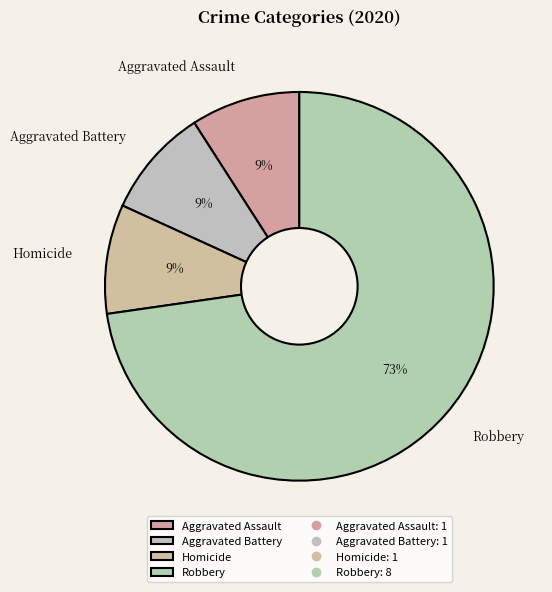

True or false: Aggravated Assault accounts for 17% of the total.

False